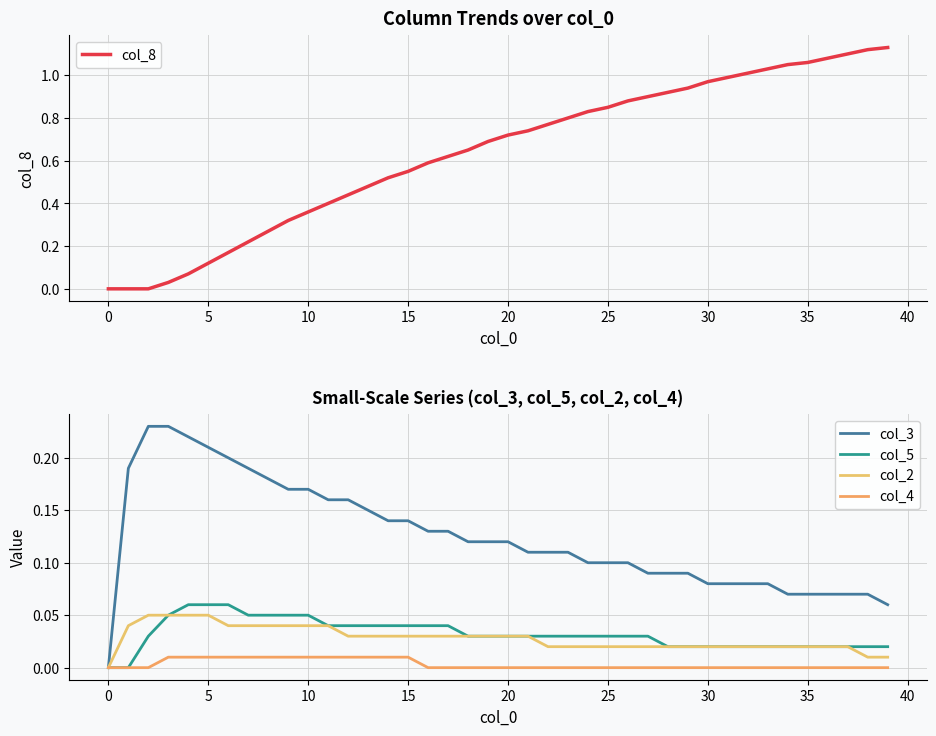

The value of col_8 at 10 is 0.2. True or false?

False